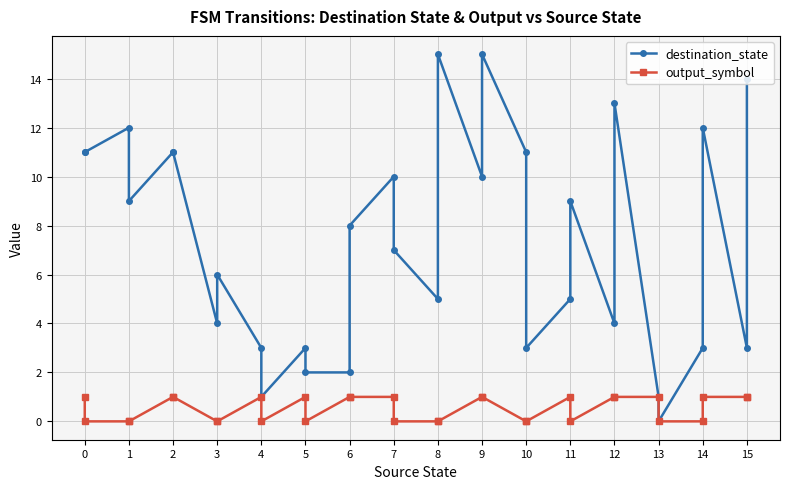

True or false: output_symbol has more than 2 points higher than both neighbors.

True